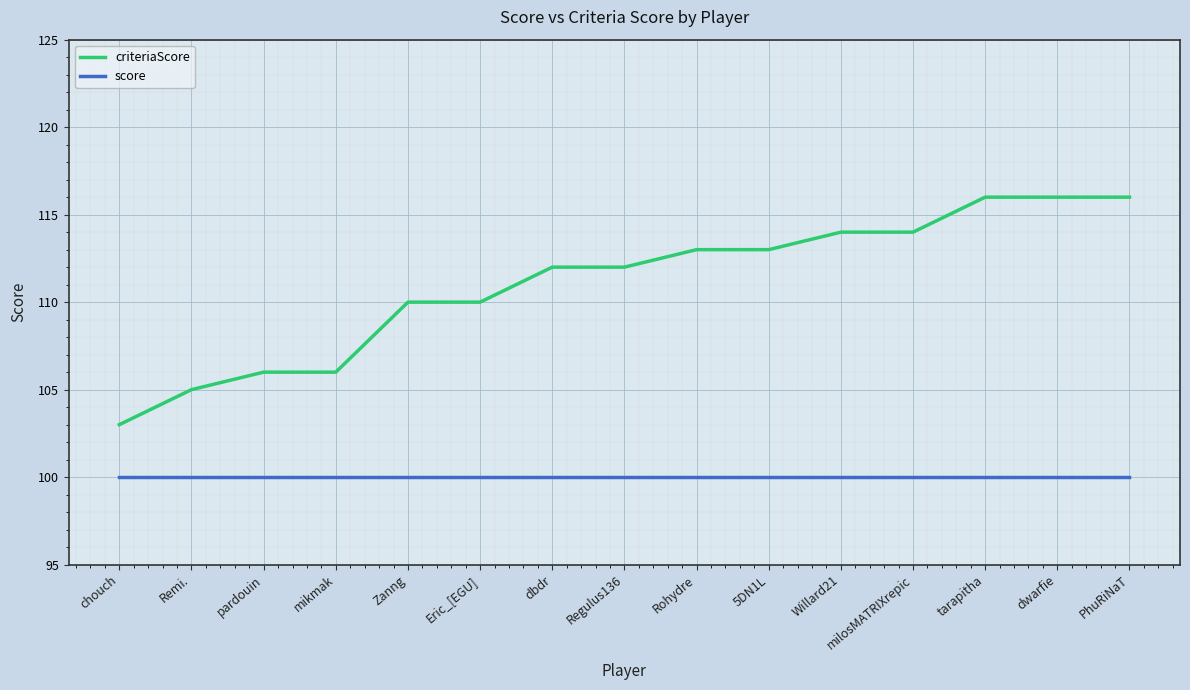

How many lines are shown in the chart?

2